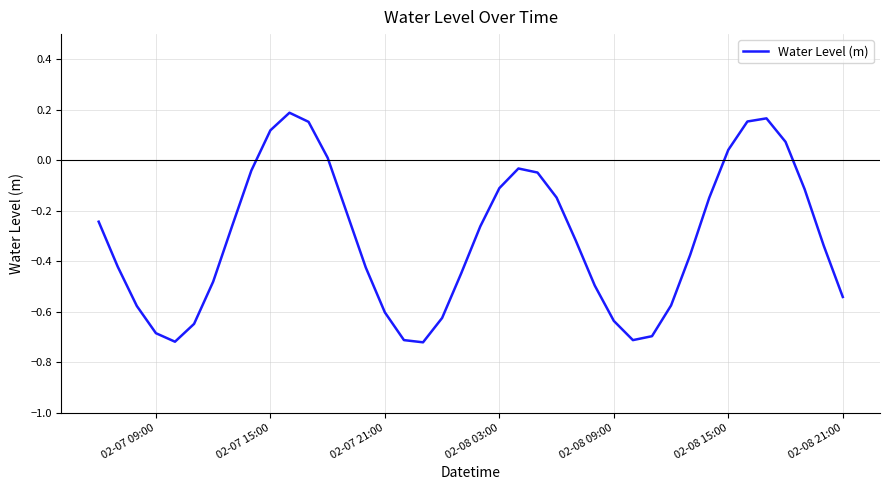

How many interior local valleys (lower than both neighbors) does the data have?

3